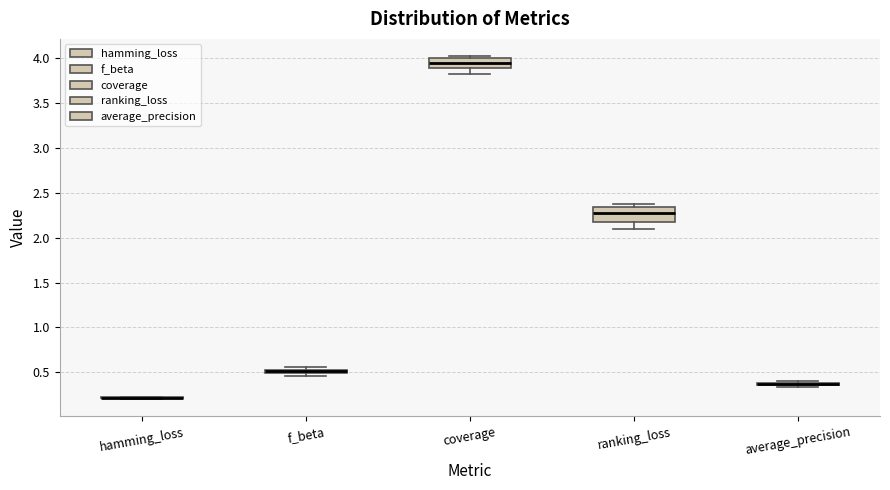

Comparing the boxes themselves (not the whiskers), which one is the tallest?

ranking_loss